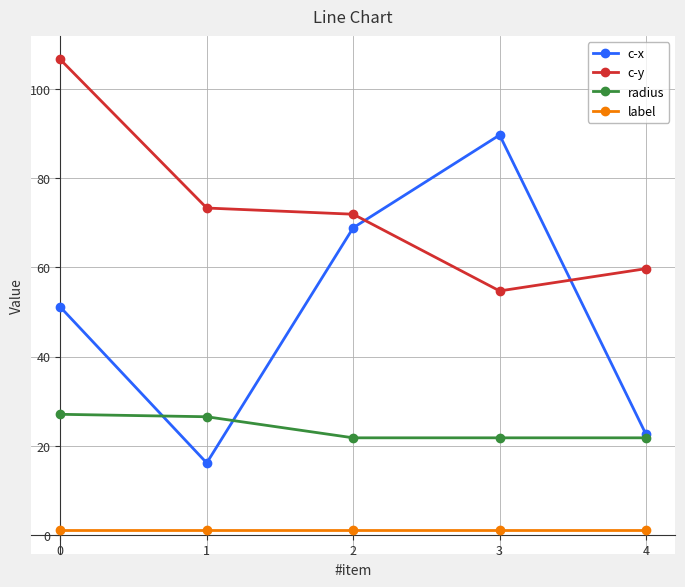

What is the value of the radius point at the 3rd from the left?

21.8